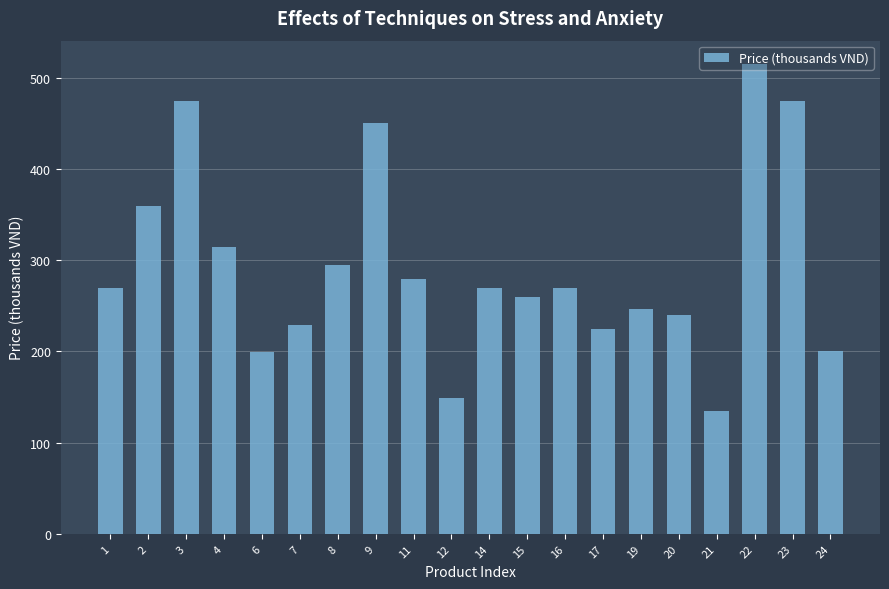

What is the value of the 6th bar from the left?

229